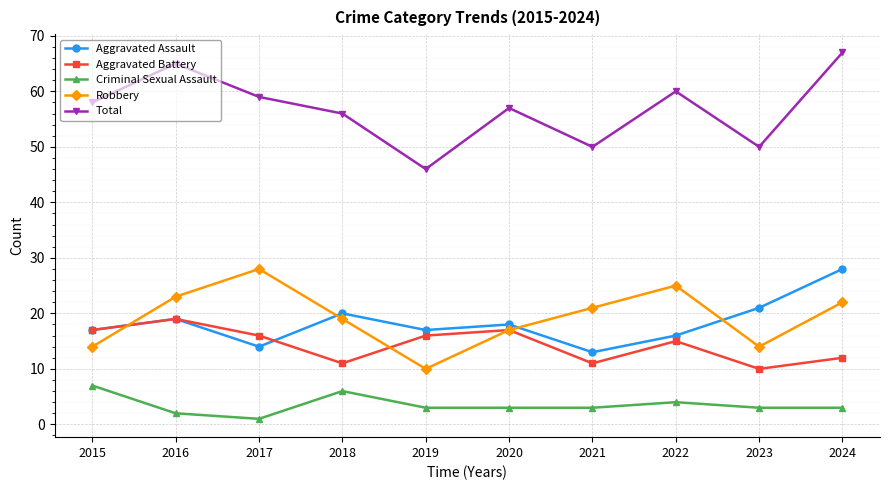

What is the spread (max minus min) of values at 2022?

56